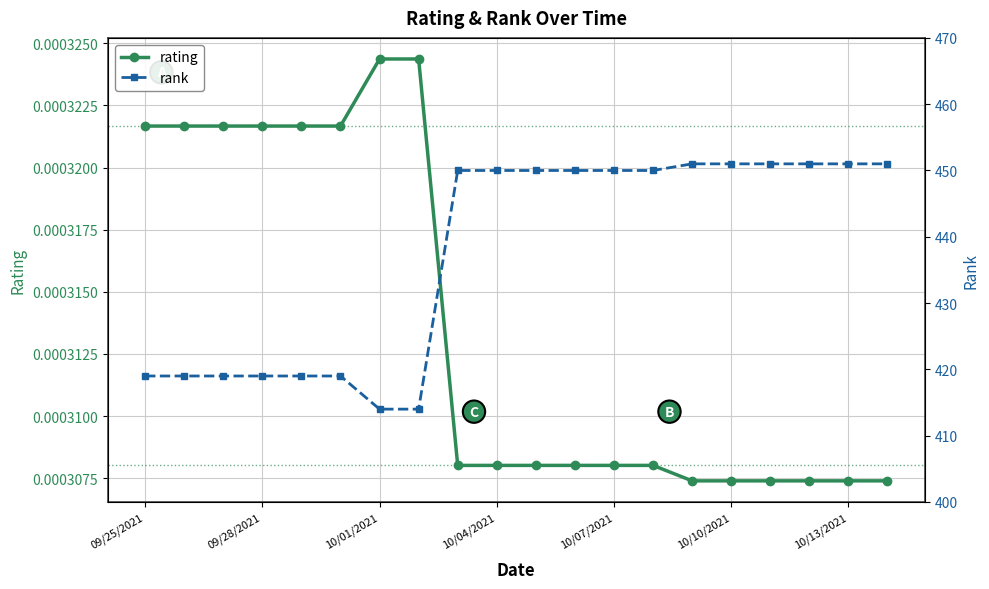

Count the rating values in the range 0 to 1.

20